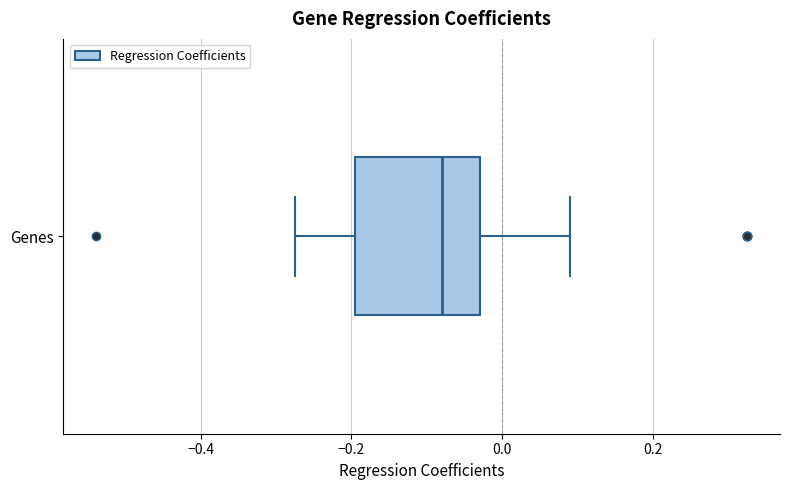

Where does the left whisker of the box for Genes end on the x-axis? The values are not printed on the chart, so give them approximately, as read against the axis.

-0.28